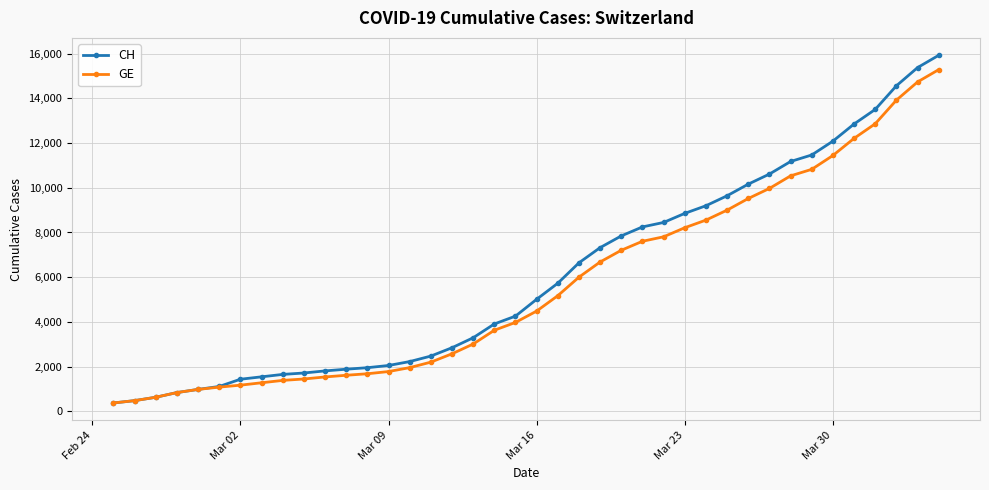

Which series has the widest spread of values?

CH